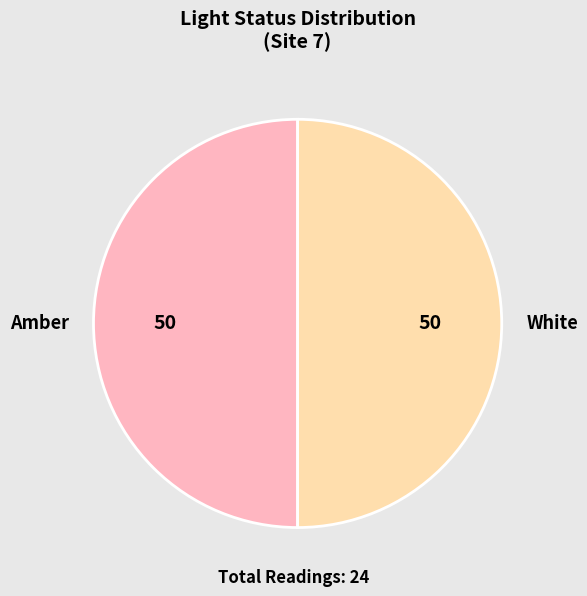

Approximately how many times larger is the value at White compared to Amber?

1.0